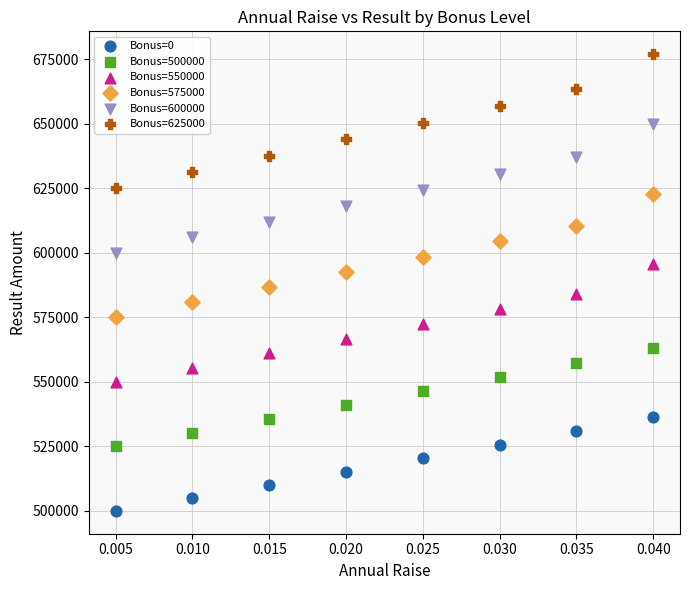

Across all data points, what is the range of Y values (max minus min)?

177040.3